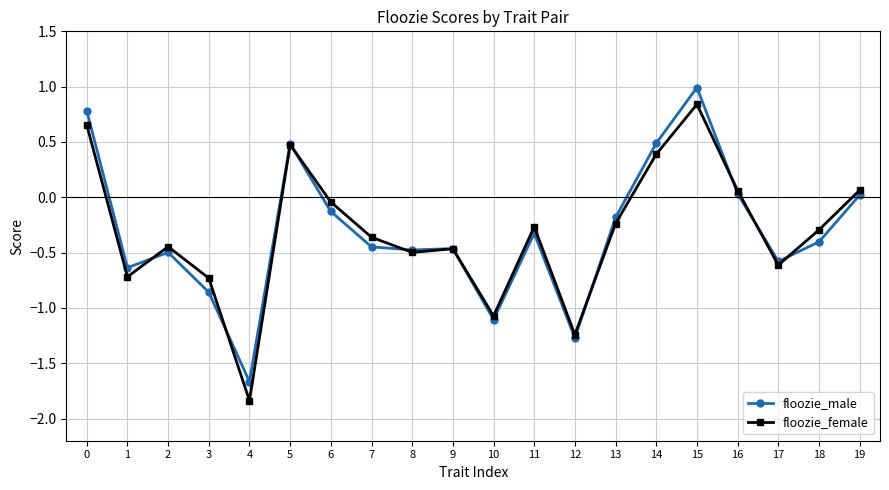

What is the difference between the second highest and second lowest values in the floozie_female series?

1.9